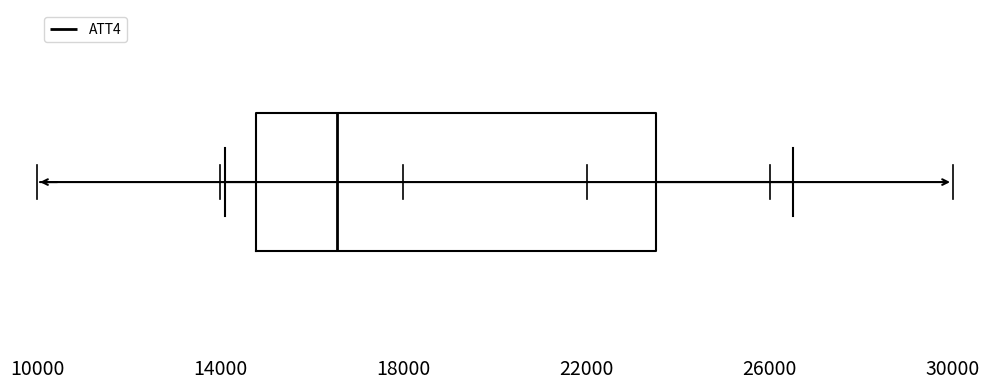

Read this box plot against the x-axis: the position of the median line, the range covered by the box, and the ends of both whiskers. The values are not printed on the chart, so give them approximately, as read against the axis.

median 16500, box 15000 to 23500, whiskers 14000 to 26500